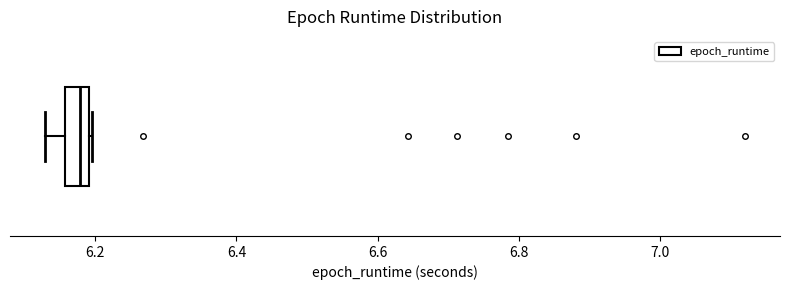

Transcribe this box plot: give where the median line is, the range the box spans, and where the two whiskers end, as read against the x-axis. The values are not printed on the chart, so give them approximately, as read against the axis.

median 6.18, box 6.16 to 6.20, whiskers 6.12 to 6.20